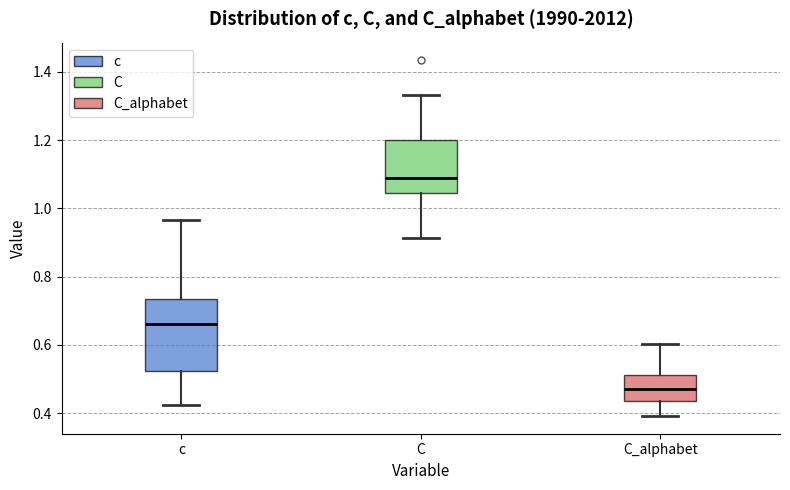

Where is the upper edge of the box for c on the y-axis? The values are not printed on the chart, so give them approximately, as read against the axis.

0.74